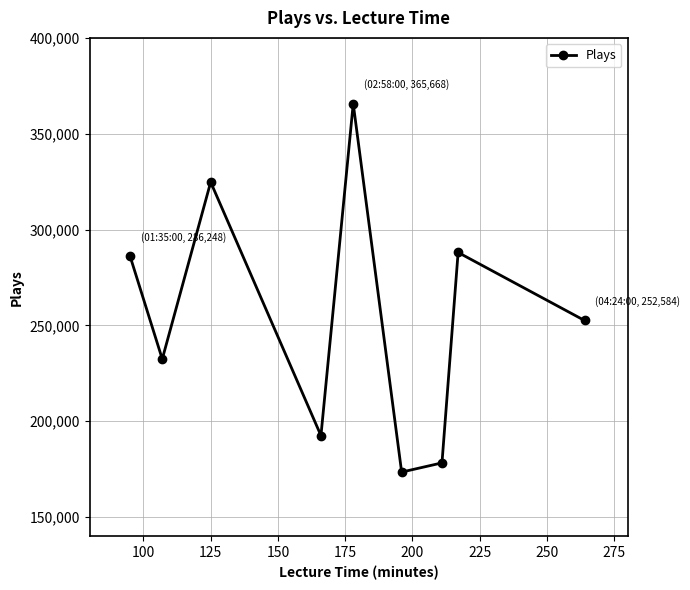

What is the value of the 1st point from the left?

286248